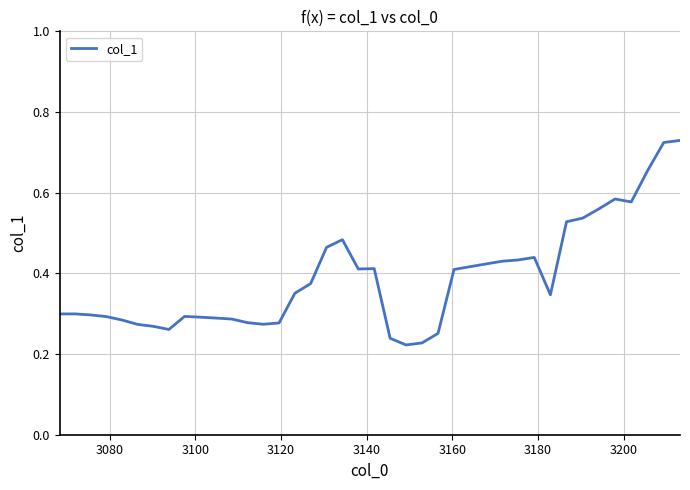

True or false: the data has more than 0 interior local peaks.

True